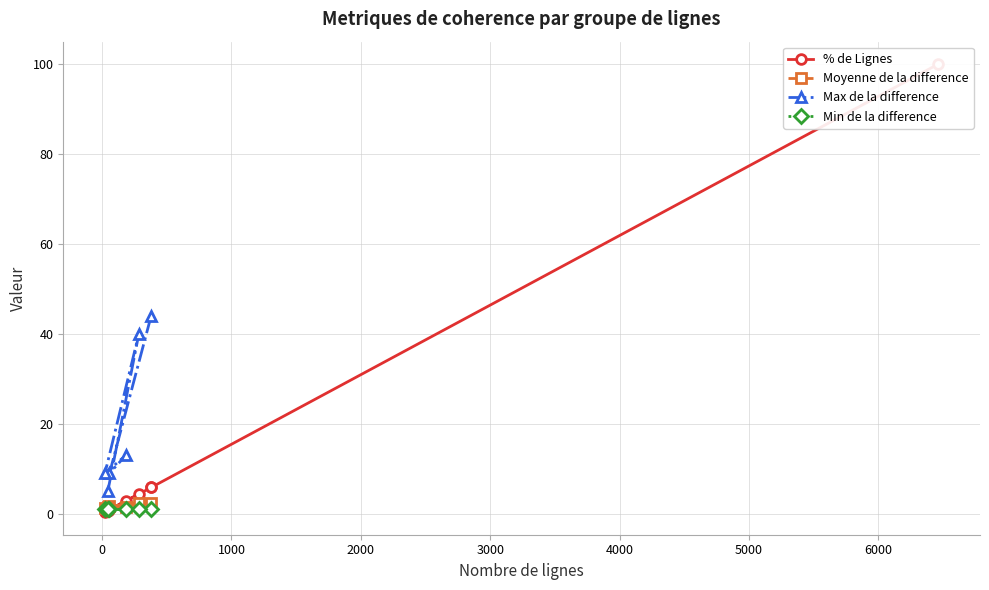

What is the value of the Moyenne de la difference point at the 5th from the left?

2.3